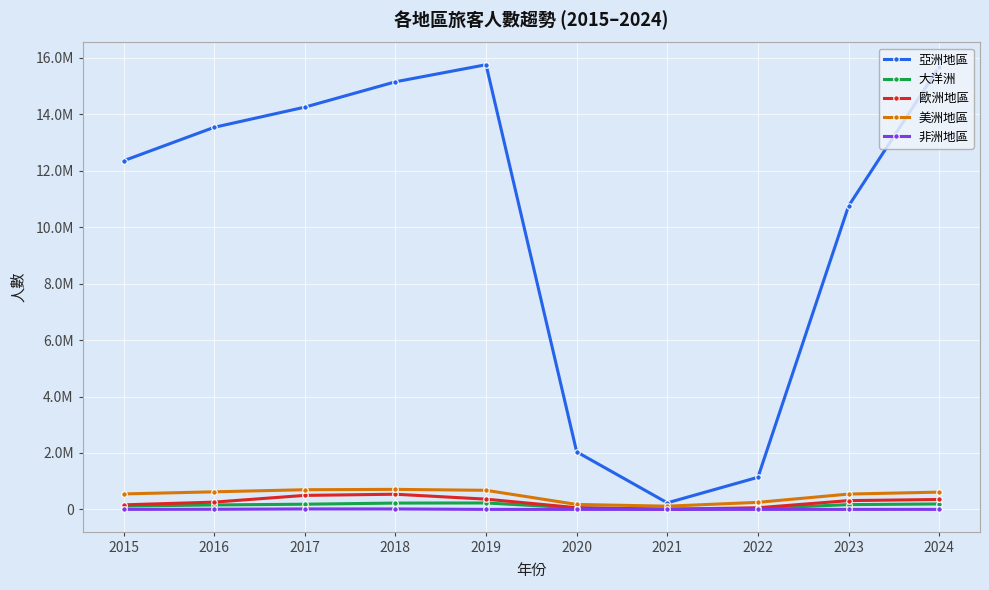

What is the difference between the 大洋洲 values at 2020 and 2019?

175647